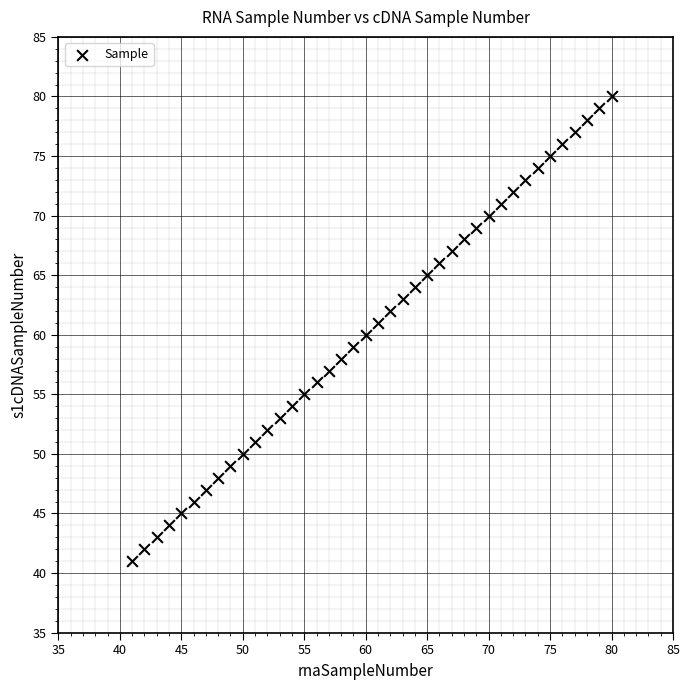

What is the range of Y values (max minus min)?

39